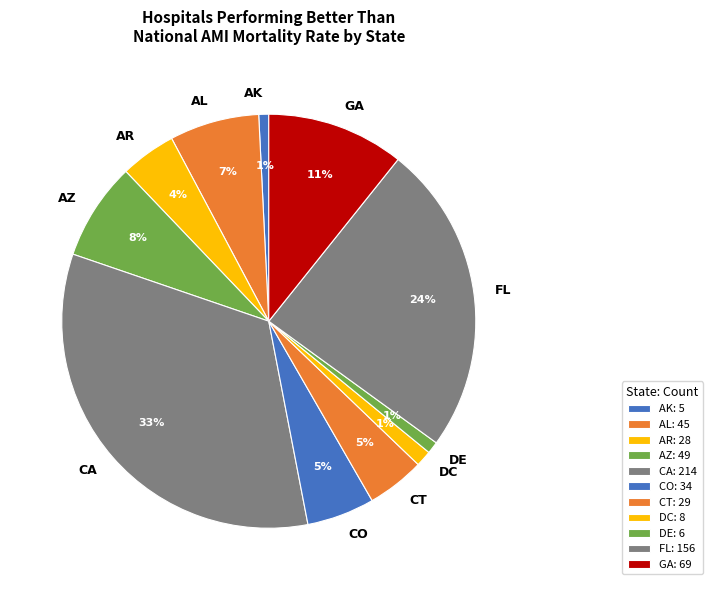

Is the sum of AL and DC greater than half?

No